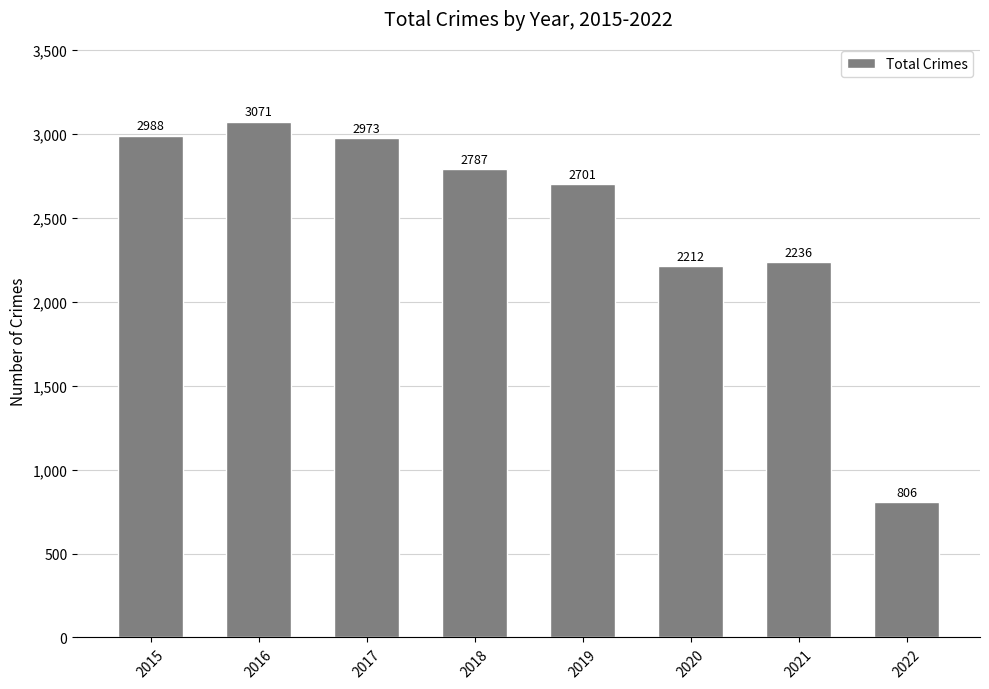

What is the minimum value shown in the chart?

806